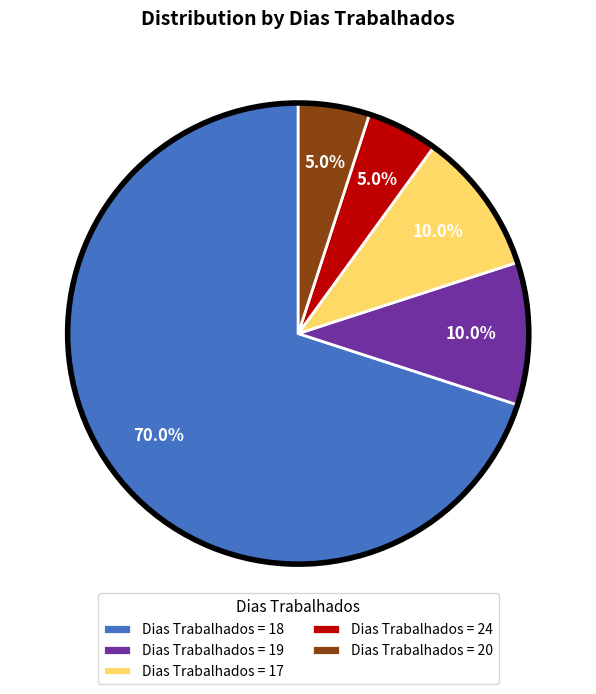

Which slice is the largest?

Dias Trabalhados = 18